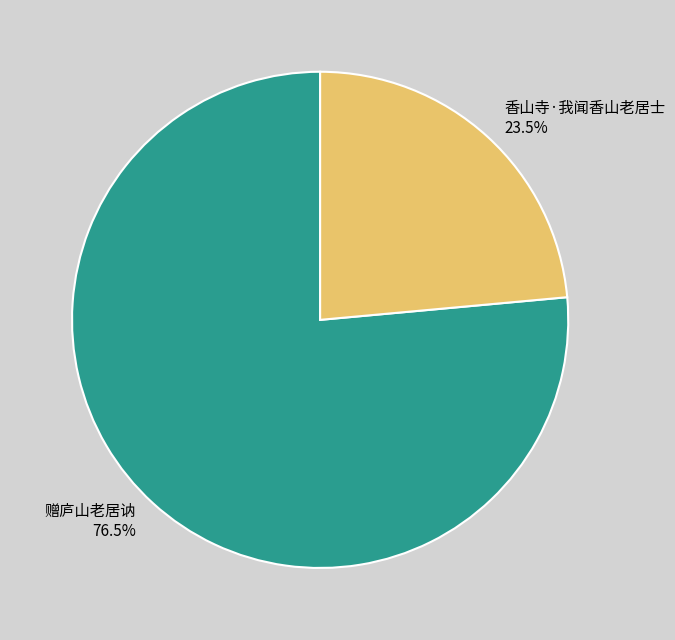

To the nearest percent, what is the difference between the 赠庐山老居讷 and 香山寺·我闻香山老居士 slice percentages?

53%